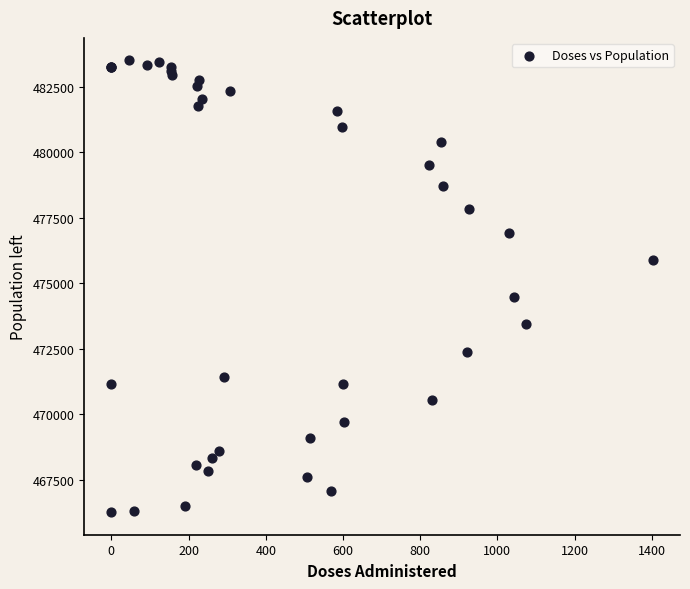

What Y value in the scatter plot is closest to 474884?

474478